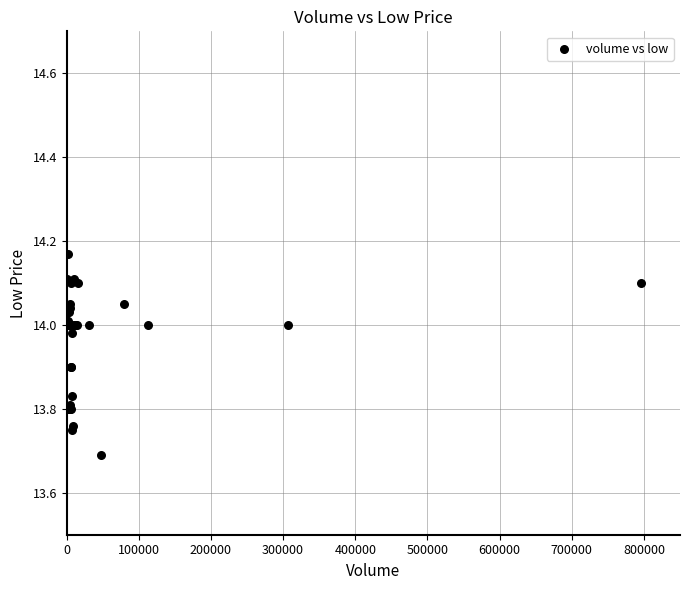

What Y value in the scatter plot is closest to 13?

13.7